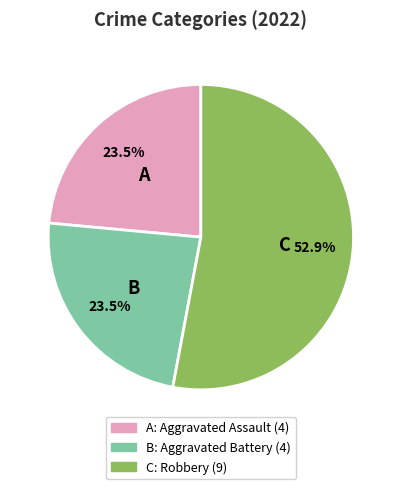

Is there a majority slice in this chart?

Yes